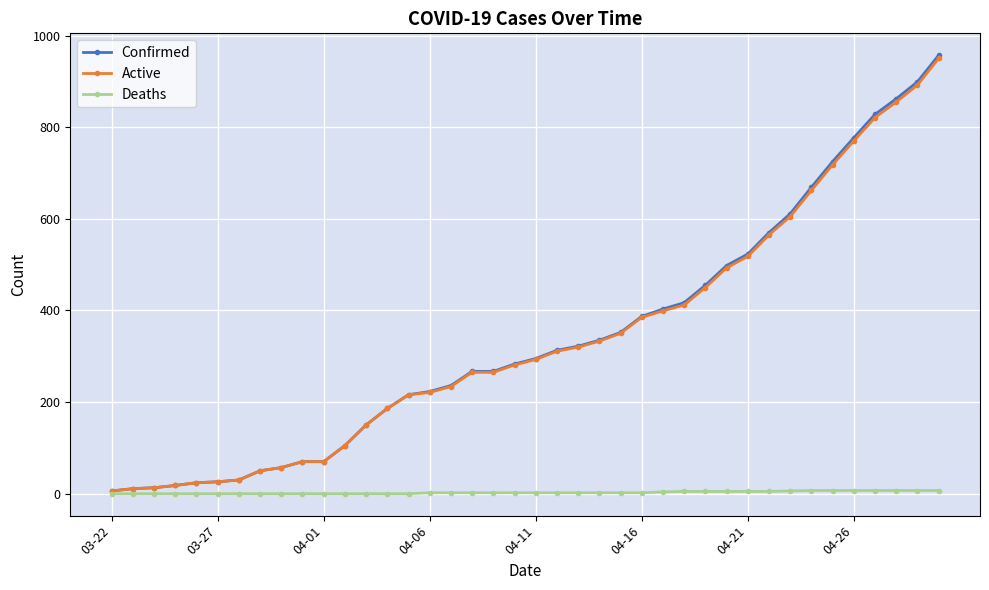

Which series has the widest spread of values?

Confirmed